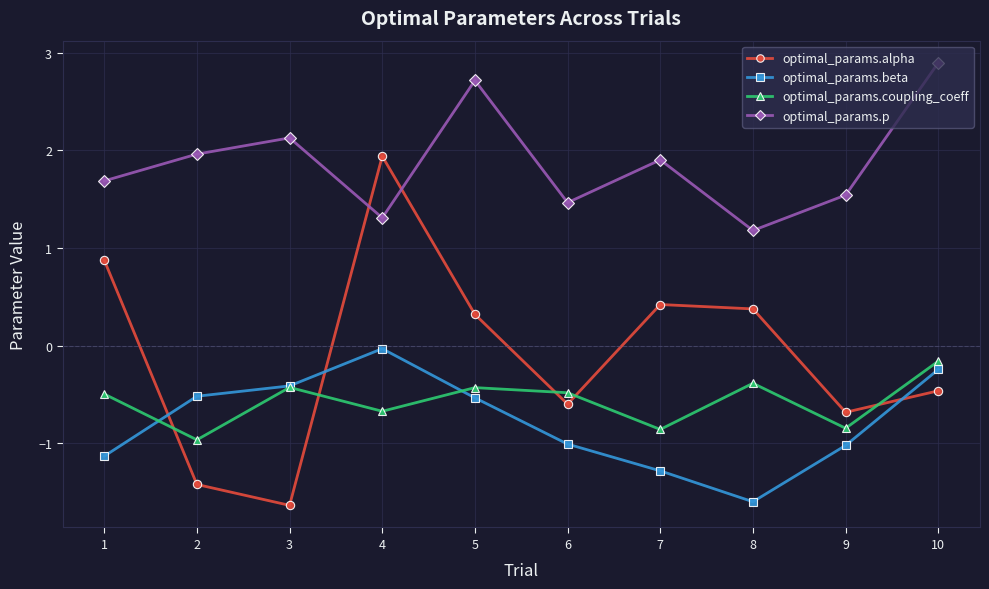

Is this an area chart (filled region under the line)?

No